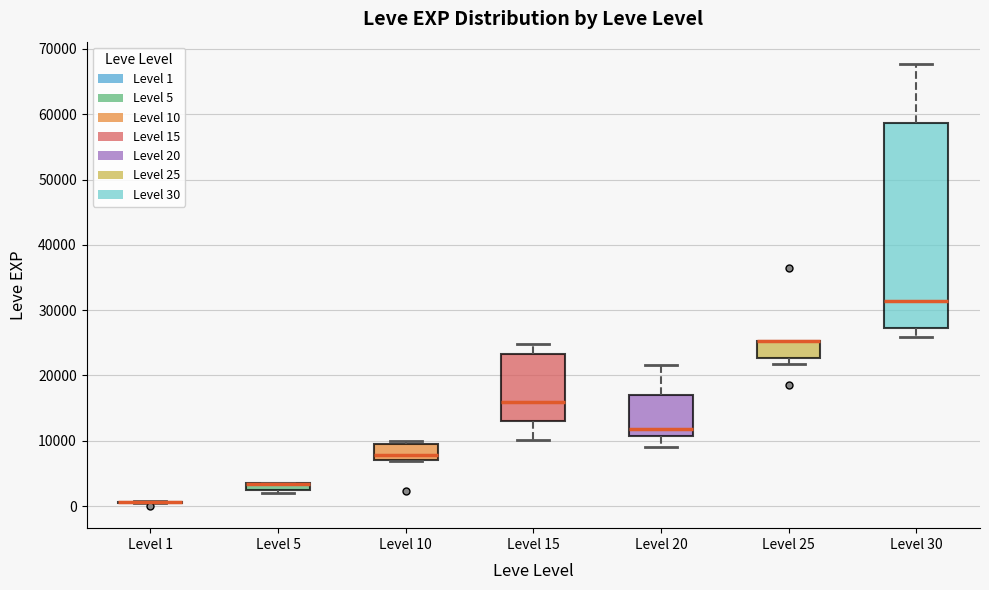

Comparing the boxes themselves (not the whiskers), which one is the tallest?

Level 30